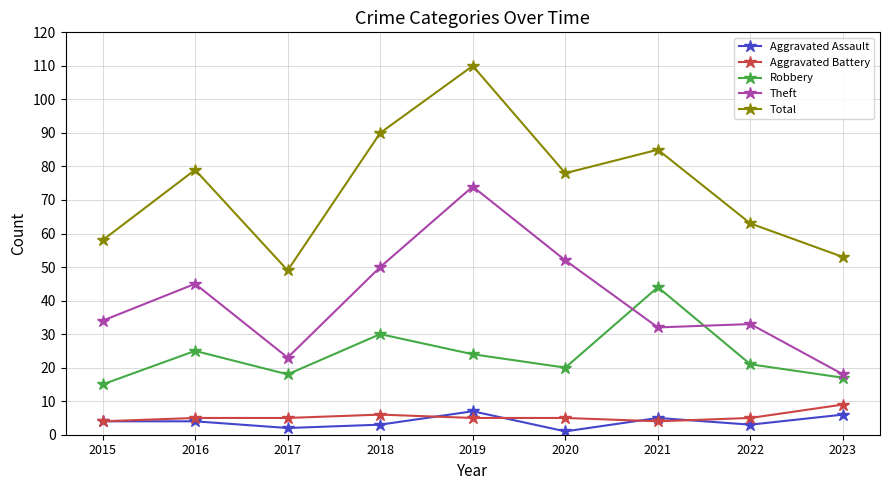

Rank the series at 2022 from highest to lowest value.

Total, Theft, Robbery, Aggravated Battery, Aggravated Assault